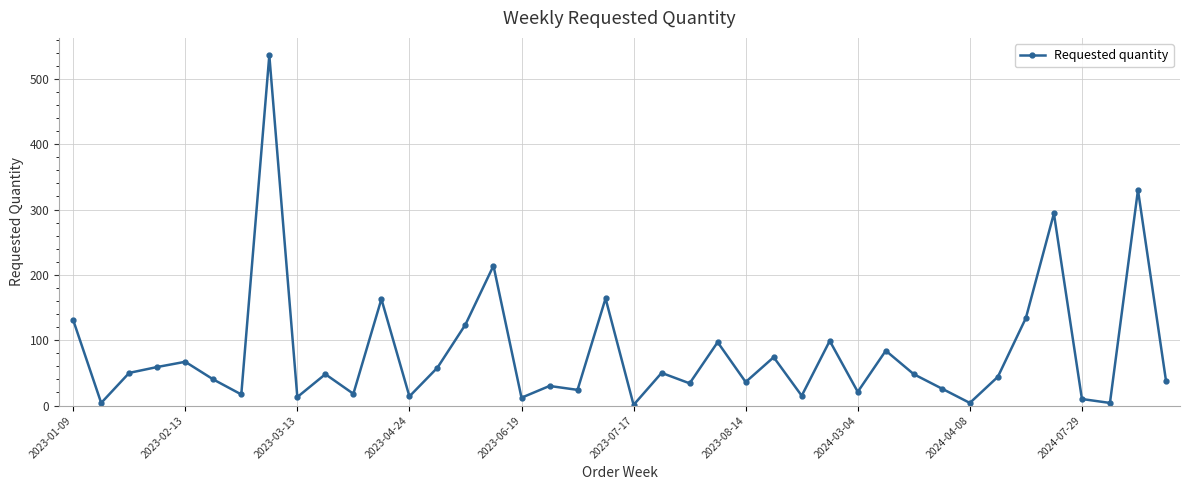

True or false: there are more than 2 points higher than both neighbors.

True